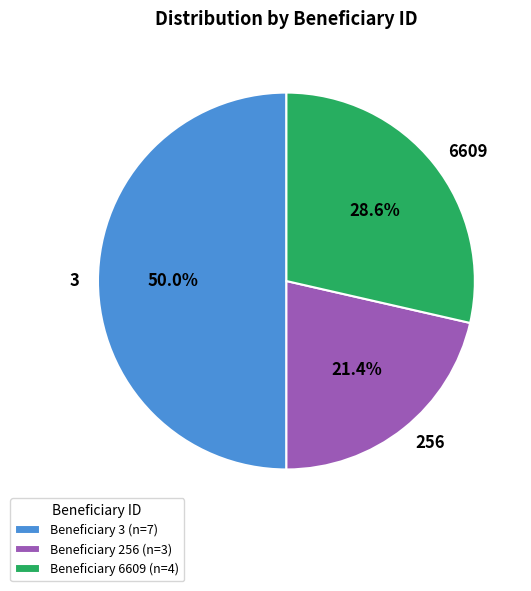

Which has a higher value, 6609 or 256?

6609